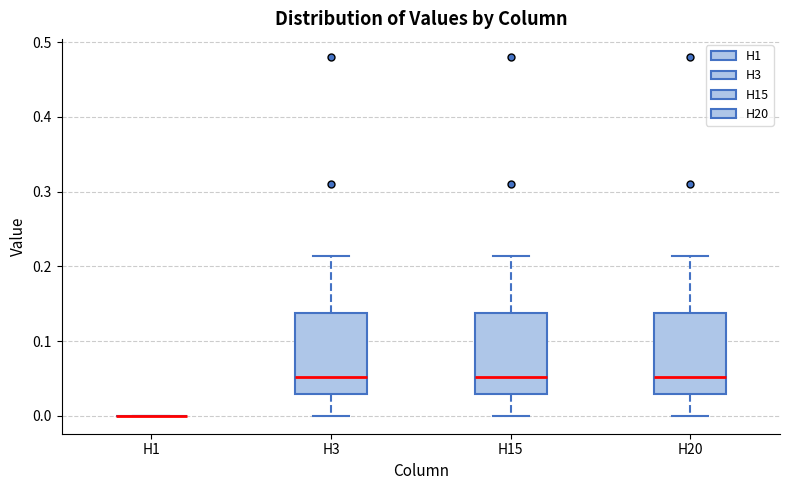

Reading left to right, read every box against the y-axis: the position of its median line, the range the box covers, and the ends of its whiskers. The values are not printed on the chart, so give them approximately, as read against the axis.

H1: box collapsed to a line at 0.00, whiskers 0.00 to 0.00
H3: median 0.05, box 0.03 to 0.14, whiskers 0.00 to 0.21
H15: median 0.05, box 0.03 to 0.14, whiskers 0.00 to 0.21
H20: median 0.05, box 0.03 to 0.14, whiskers 0.00 to 0.21